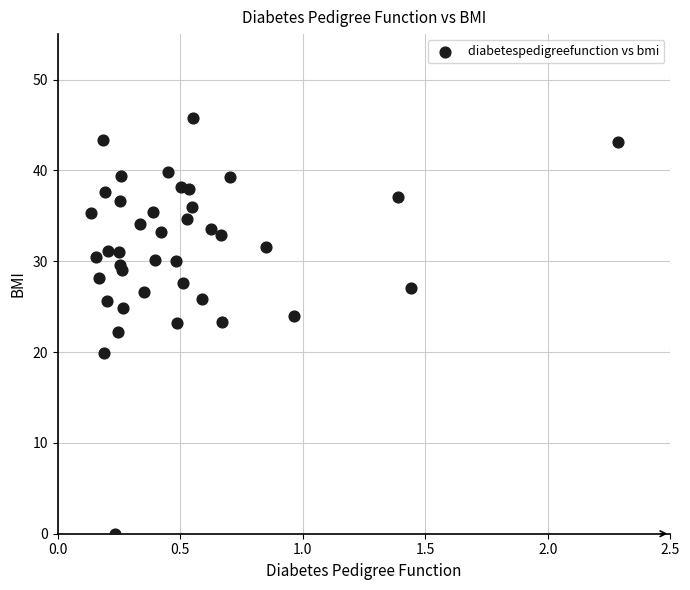

What is the range of Y values (max minus min)?

45.8